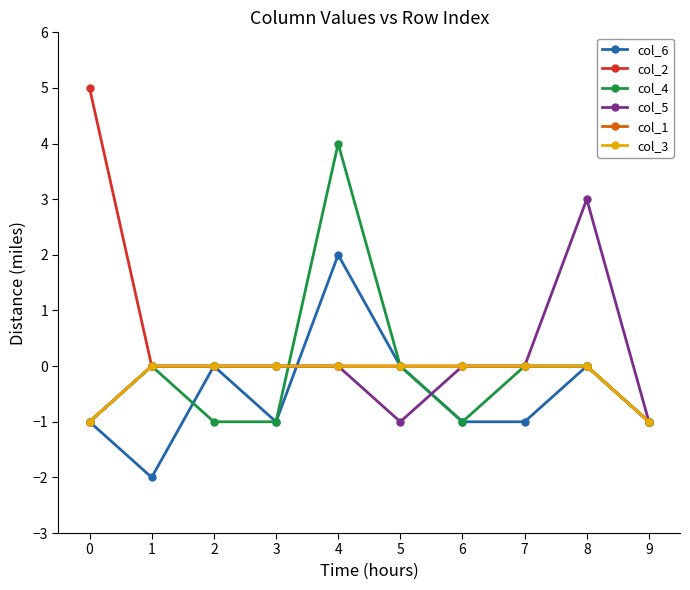

List the series in order of their peak value, lowest first.

col_1, col_3, col_6, col_5, col_4, col_2